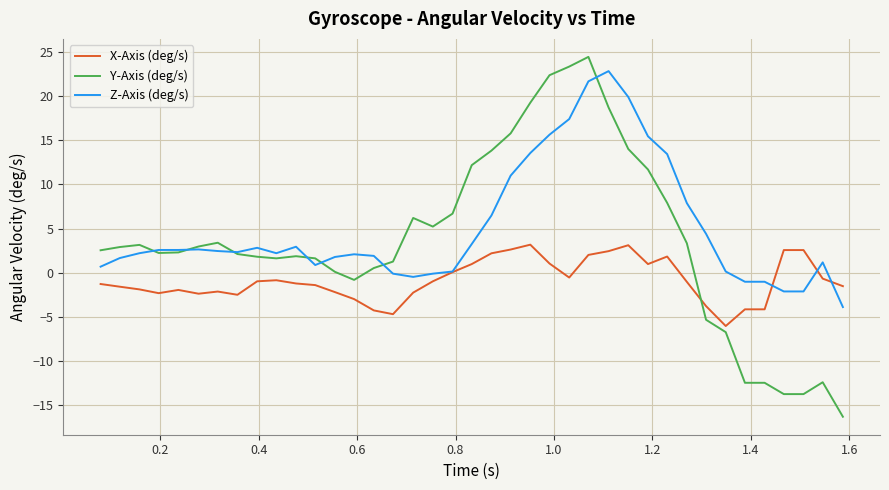

Rank the series by their average value, from highest to lowest.

Z-Axis (deg/s), Y-Axis (deg/s), X-Axis (deg/s)